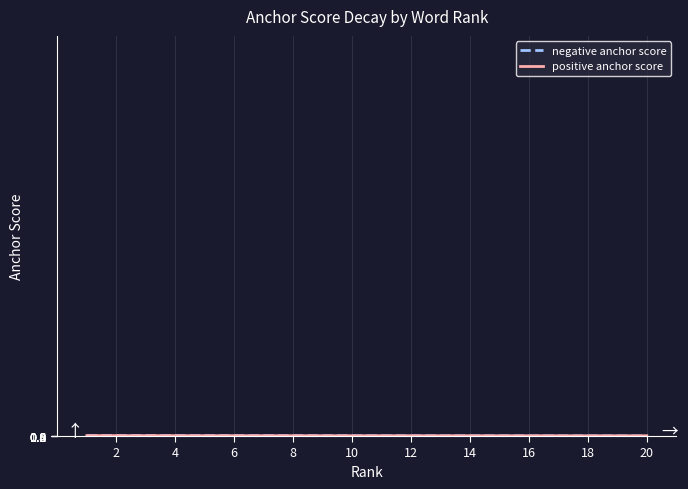

True or false: negative anchor score and positive anchor score cross at least once.

True